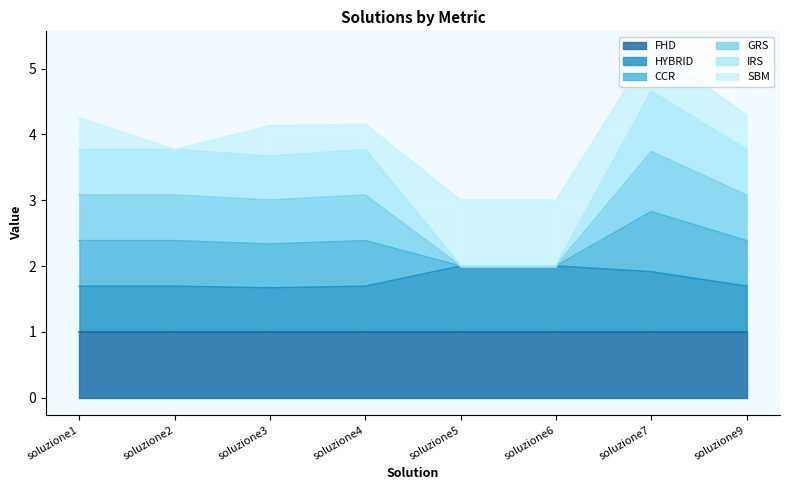

Is it true that GRS equals 2.8 at soluzione5?

False